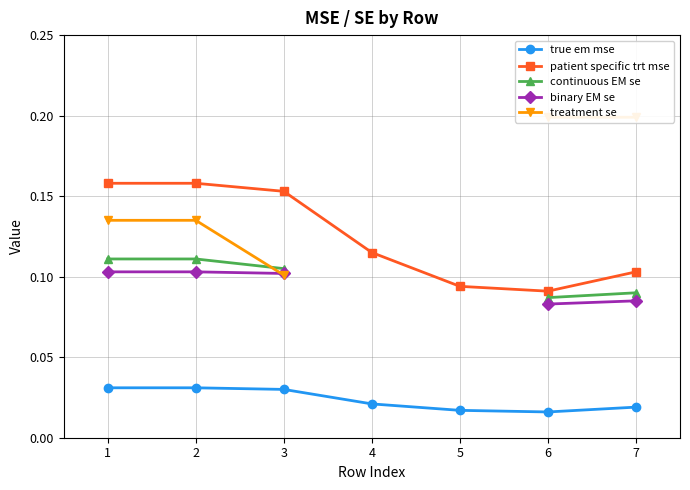

Is it true that patient specific trt mse equals 0.2 at 7?

False